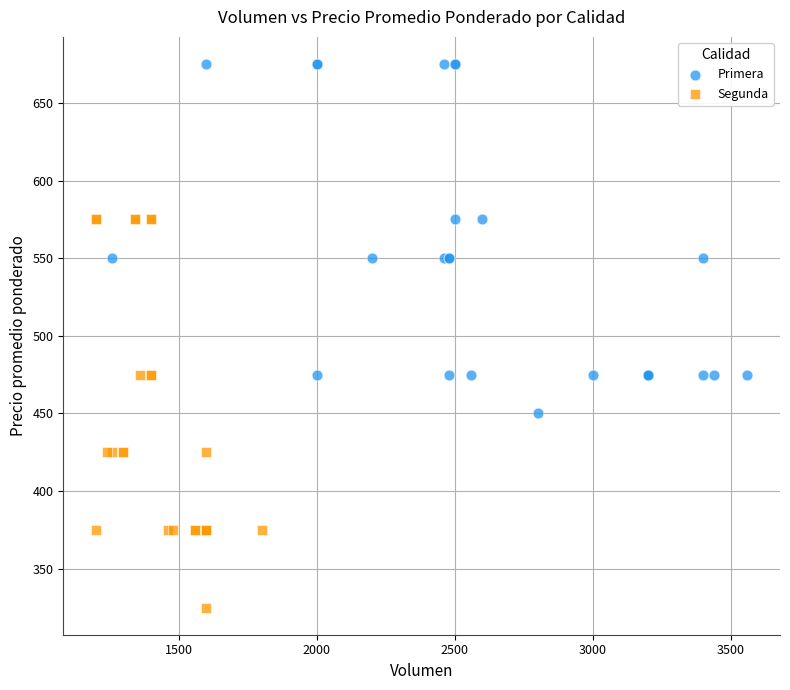

Which series has the widest spread of Y values?

Segunda